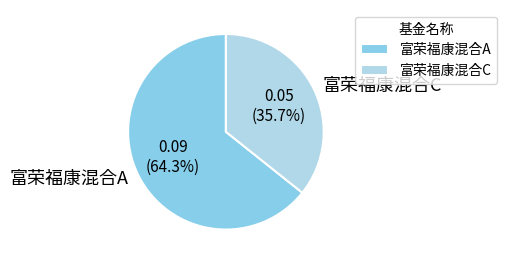

Which slice is the largest?

富荣福康混合A